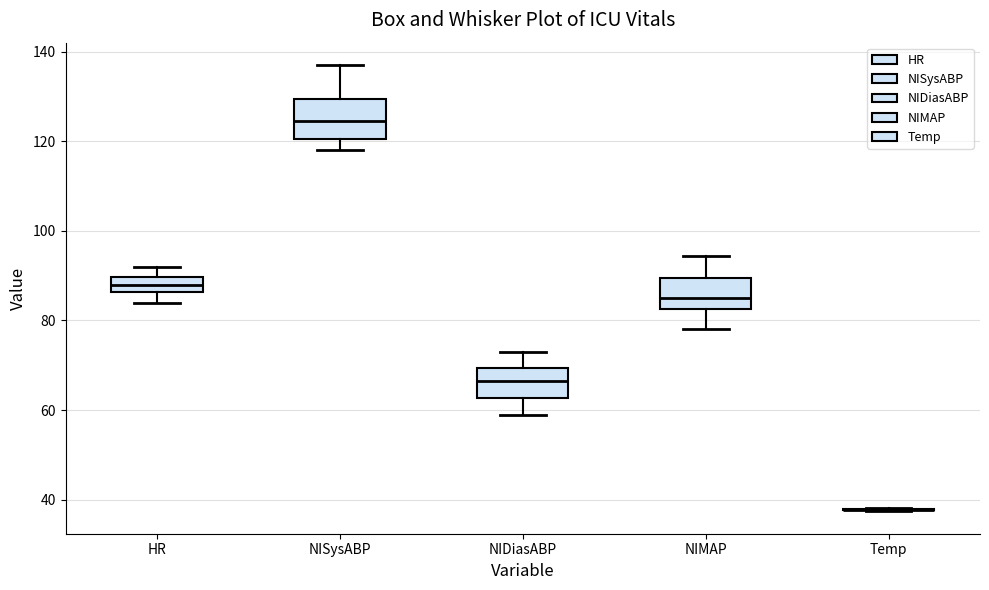

Reading left to right, read every box against the y-axis: the position of its median line, the range the box covers, and the ends of its whiskers. The values are not printed on the chart, so give them approximately, as read against the axis.

HR: median 88, box 86 to 90, whiskers 84 to 92
NISysABP: median 124, box 120 to 130, whiskers 118 to 138
NIDiasABP: median 66, box 62 to 70, whiskers 60 to 74
NIMAP: median 86, box 82 to 90, whiskers 78 to 94
Temp: box collapsed to a line at 38, whiskers 38 to 38